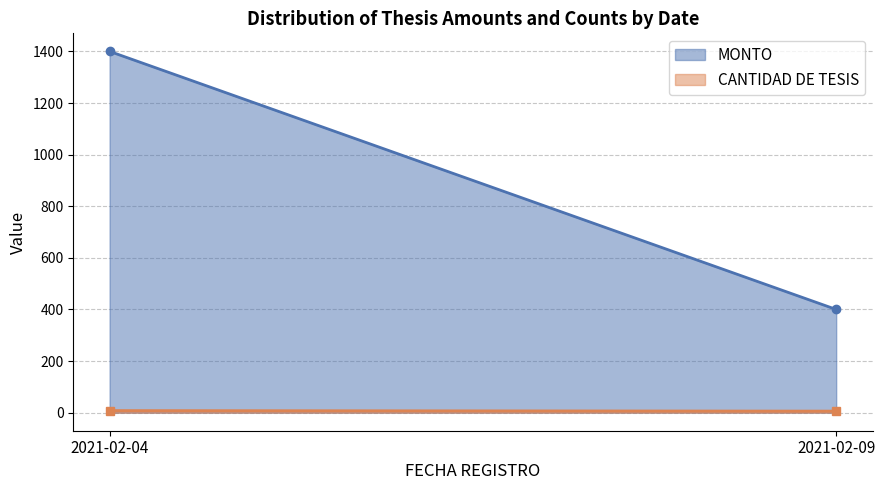

What is the spread (max minus min) of values at 2021-02-09?

394